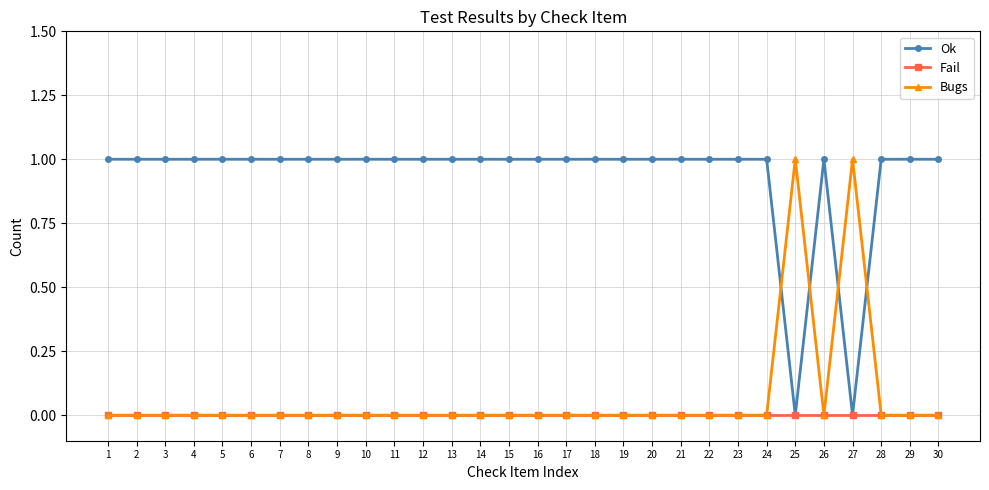

Reading right to left, extract all data points from this chart.

Ok: 1	1	1	0	1	0	1	1	1	1	1	1	1	1	1	1	1	1	1	1	1	1	1	1	1	1	1	1	1	1
Fail: 0	0	0	0	0	0	0	0	0	0	0	0	0	0	0	0	0	0	0	0	0	0	0	0	0	0	0	0	0	0
Bugs: 0	0	0	1	0	1	0	0	0	0	0	0	0	0	0	0	0	0	0	0	0	0	0	0	0	0	0	0	0	0